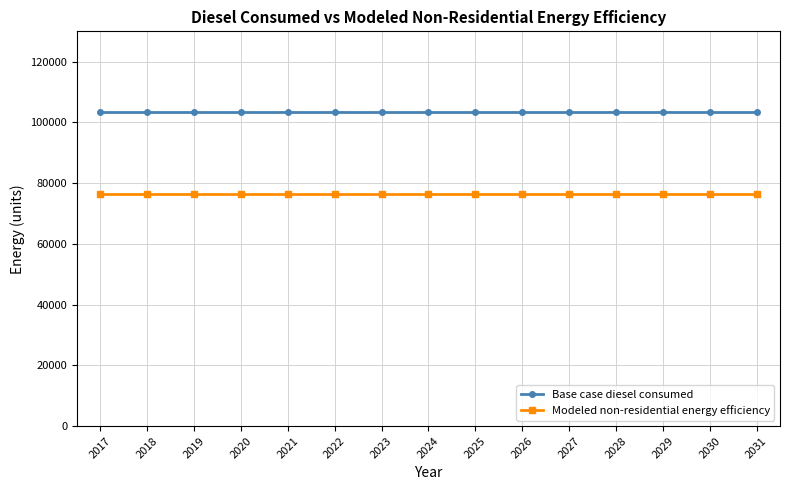

Rank the series by their maximum value, from highest to lowest.

Base case diesel consumed, Modeled non-residential energy efficiency